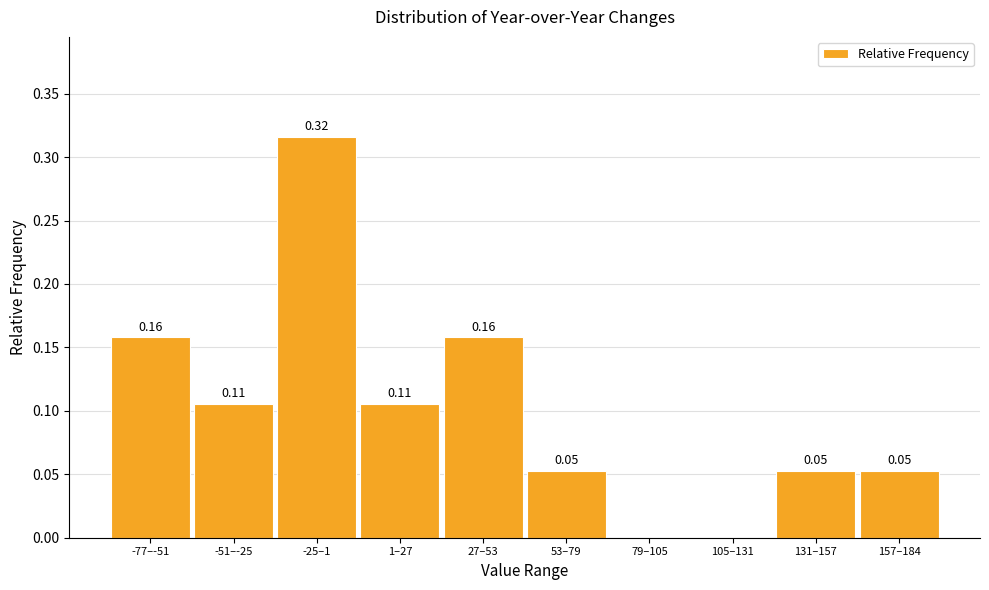

Which has a higher value, -25–1 or 53–79?

-25–1